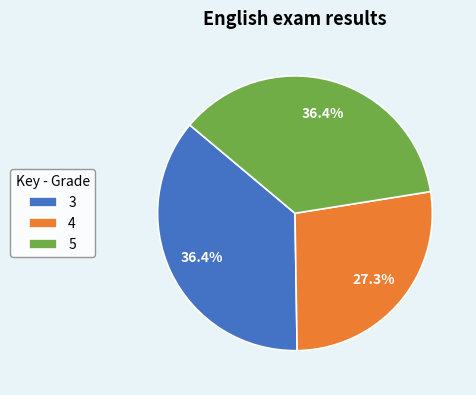

How many segments does this pie chart have?

3